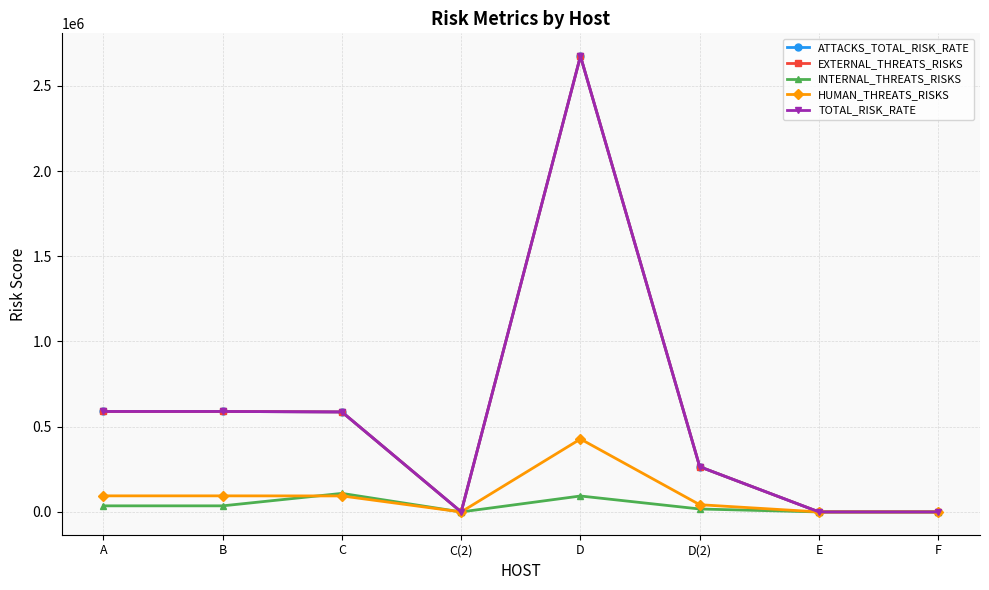

Is this an area chart (filled region under the line)?

No